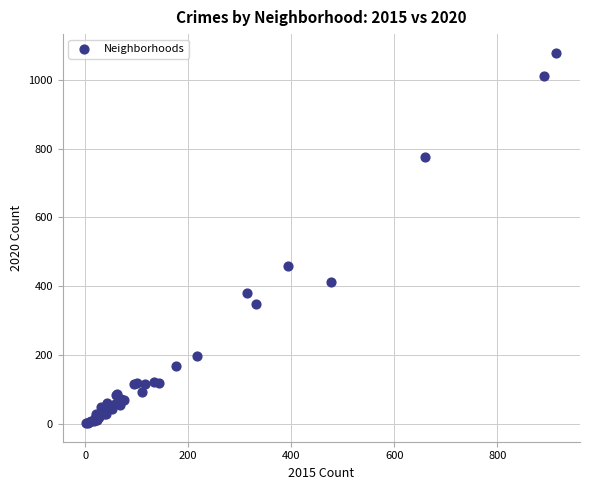

What Y value in the scatter plot is closest to 540?

460